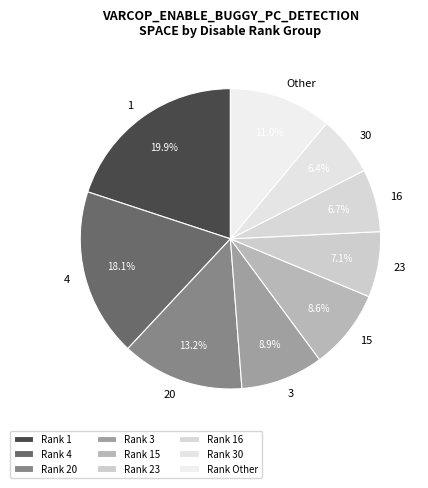

Between 4 and 20, which is larger?

4